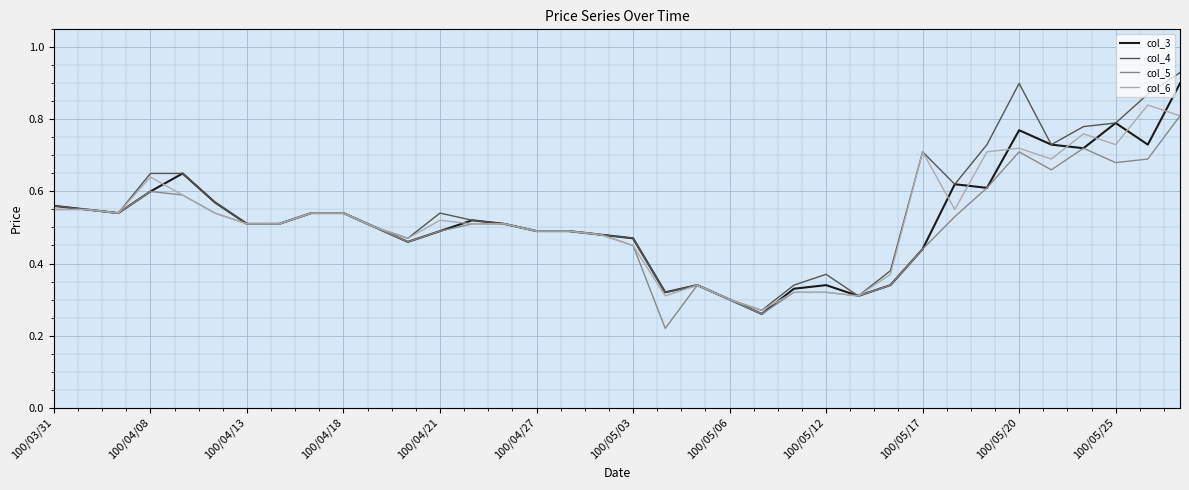

Which series has the largest range (max minus min)?

col_4